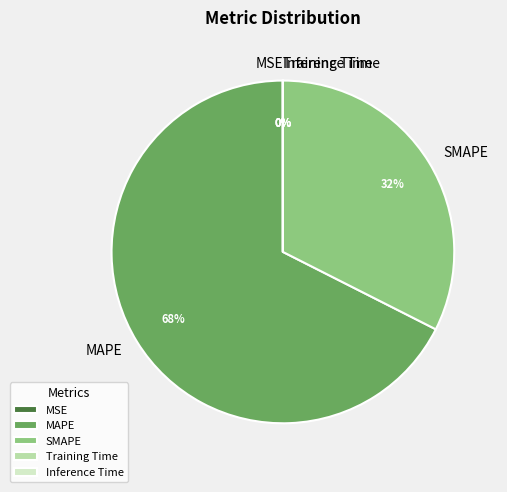

Which slice is the largest?

MAPE